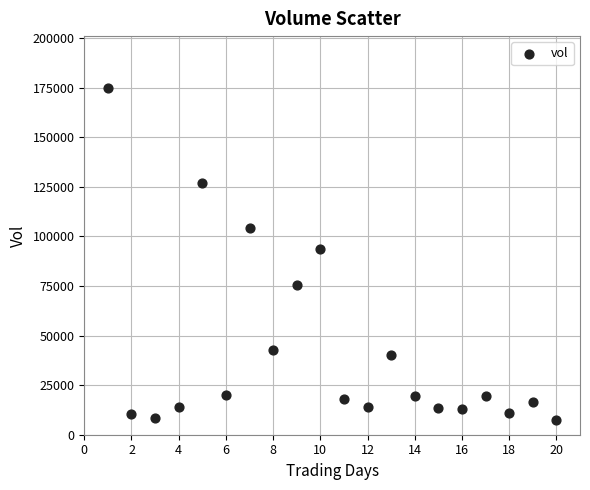

What is the range of X values (max minus min)?

19